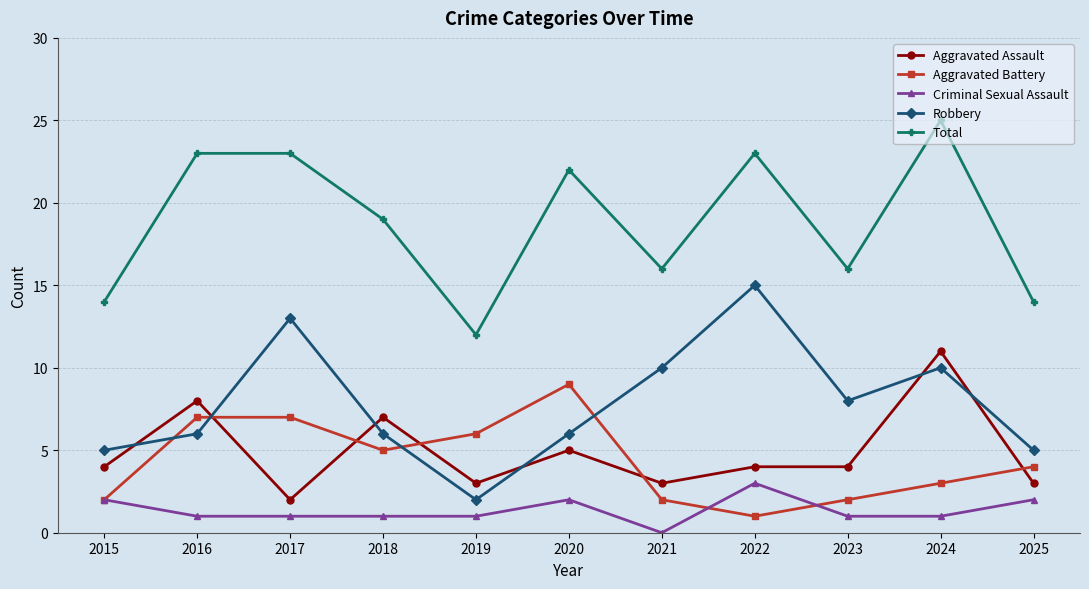

Where does the Aggravated Battery series first go above 4?

2016